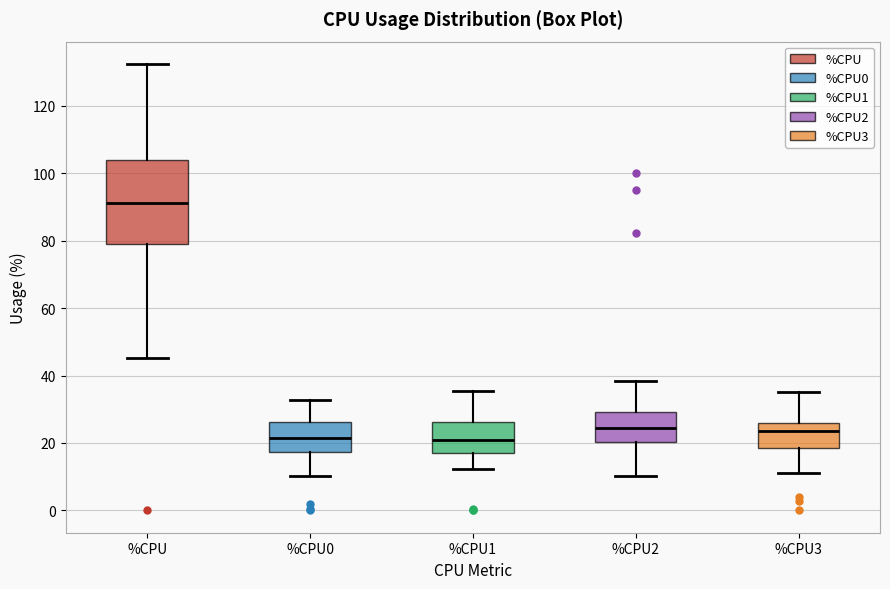

Which box has the highest median line?

%CPU